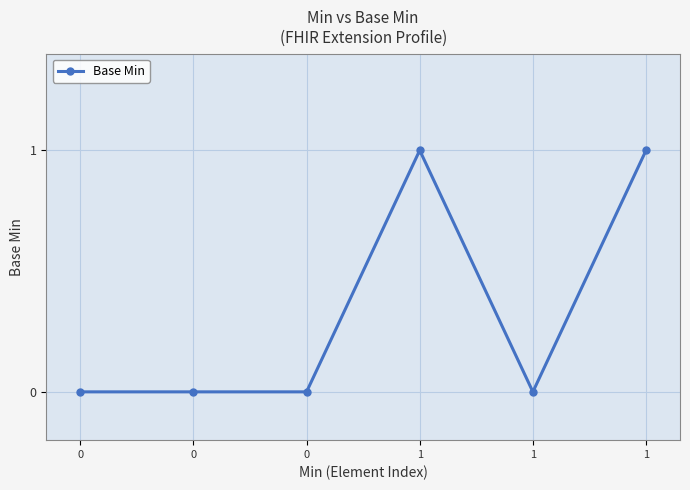

Read the value at 1.

1